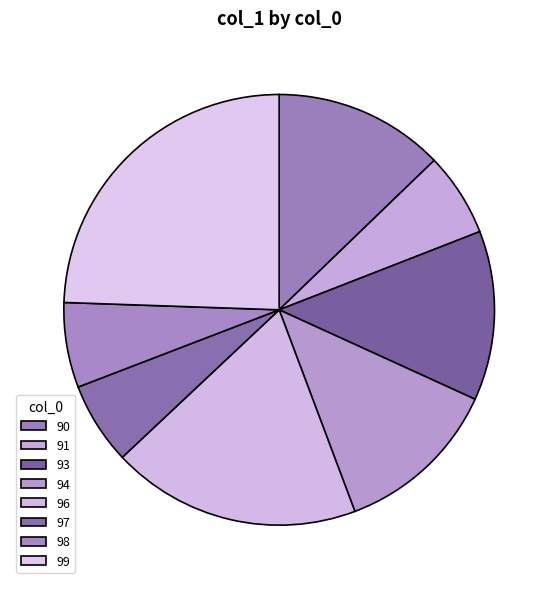

Is 94 the majority of the pie?

No